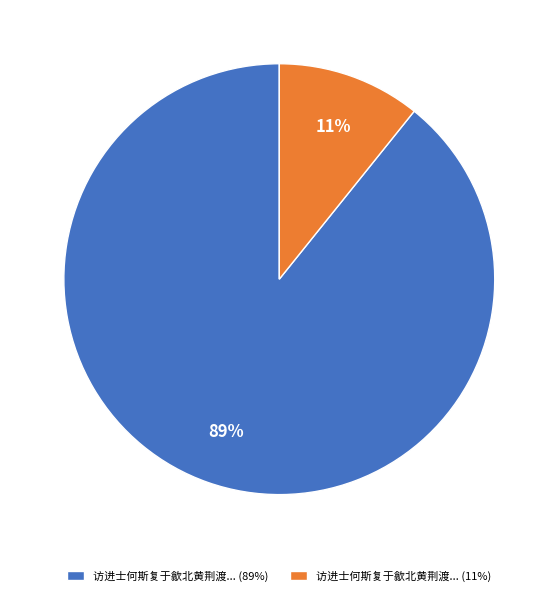

Is there a majority slice in this chart?

Yes